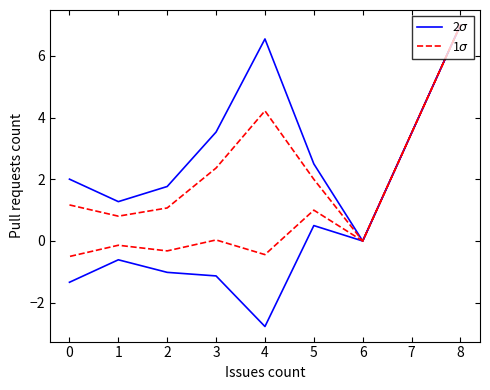

Count the number of data series in this chart.

2